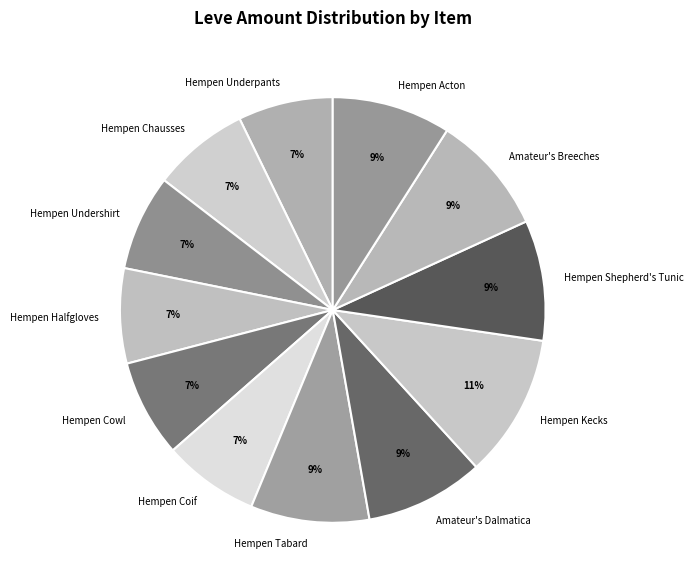

Does Hempen Chausses account for over 50% of the chart?

No